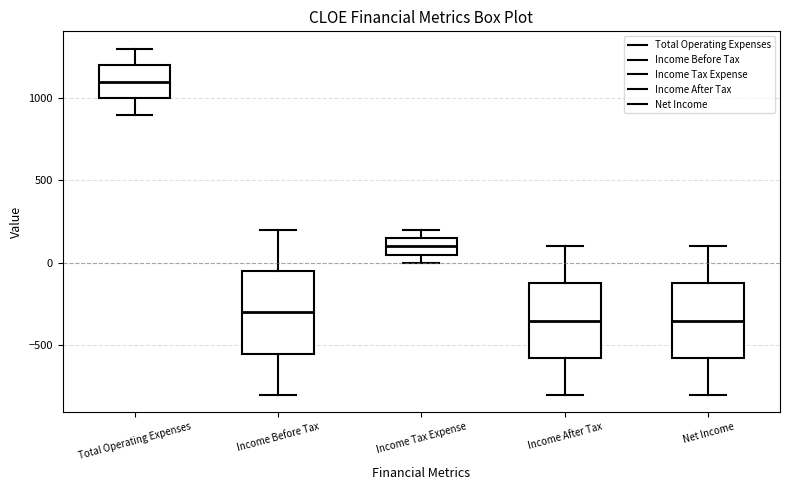

Reading left to right, read every box against the y-axis: the position of its median line, the range the box covers, and the ends of its whiskers. The values are not printed on the chart, so give them approximately, as read against the axis.

Total Operating Expenses: median 1100, box 1000 to 1200, whiskers 900 to 1300
Income Before Tax: median -300, box -550 to -50, whiskers -800 to 200
Income Tax Expense: median 100, box 50 to 150, whiskers 0 to 200
Income After Tax: median -350, box -550 to -100, whiskers -800 to 100
Net Income: median -350, box -550 to -100, whiskers -800 to 100